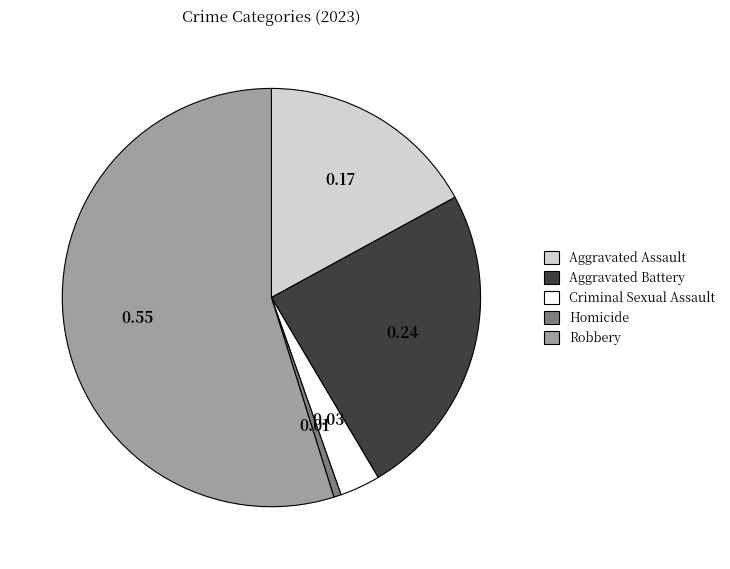

Do Aggravated Battery and Criminal Sexual Assault together represent more than half of the pie?

No